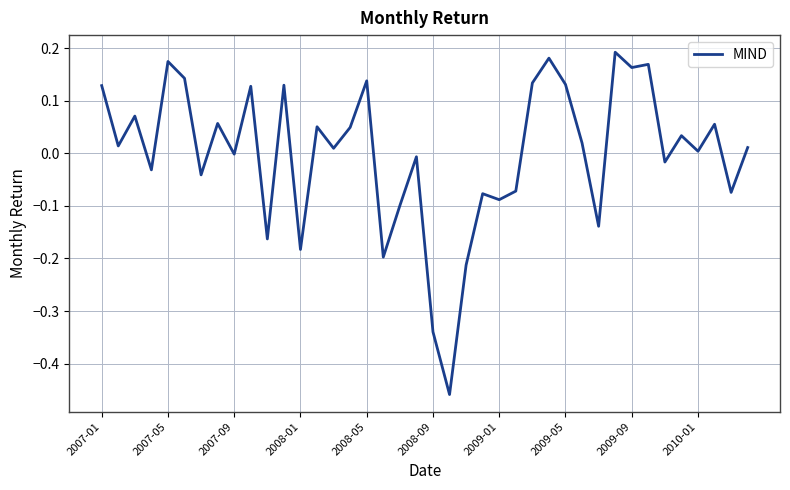

What is the difference between the maximum and minimum values?

0.7